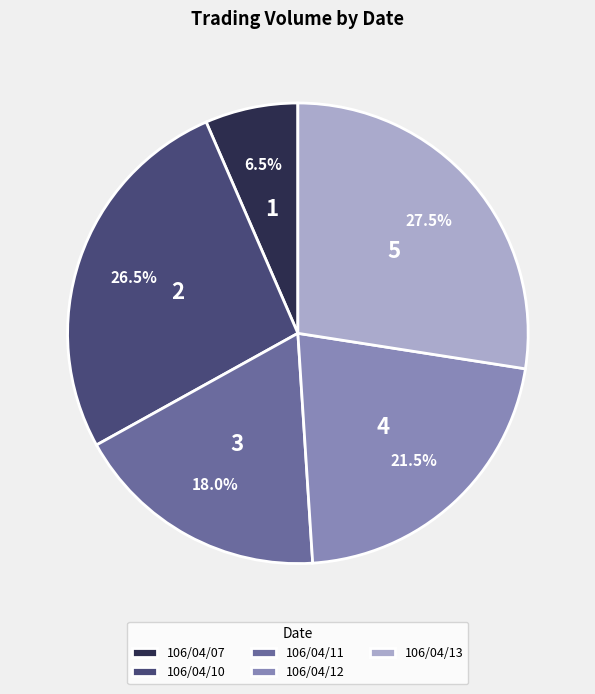

Does 106/04/07 represent more than half of the total?

No